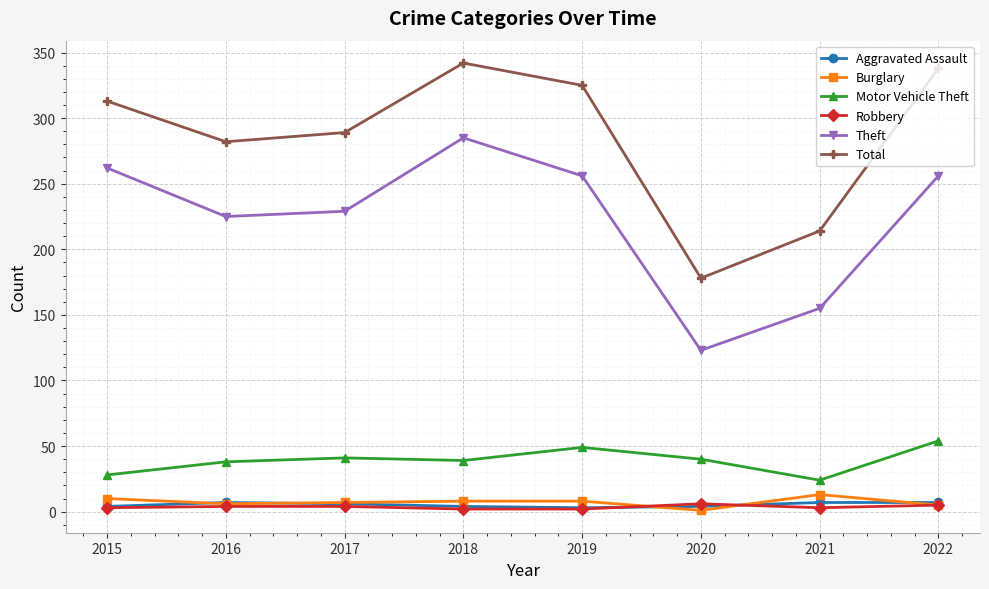

The Burglary series shows 13 at 2021. True or false?

True